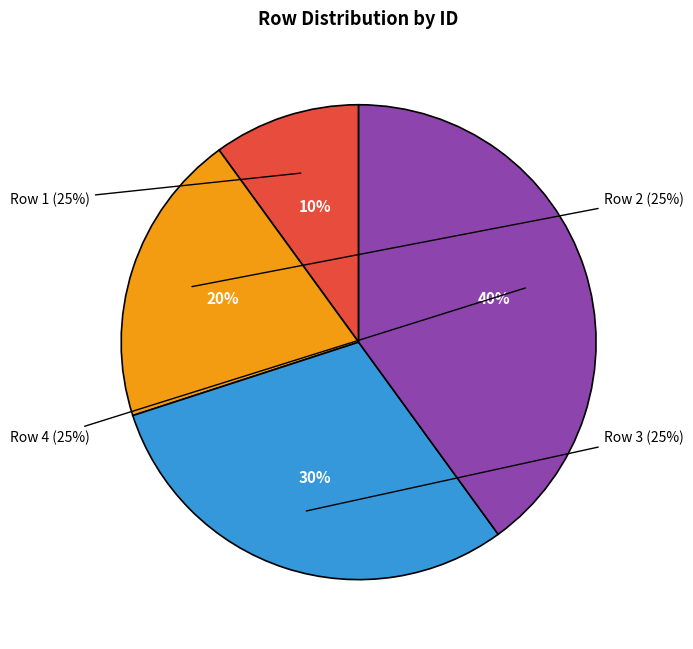

What is the largest slice in the pie chart?

4